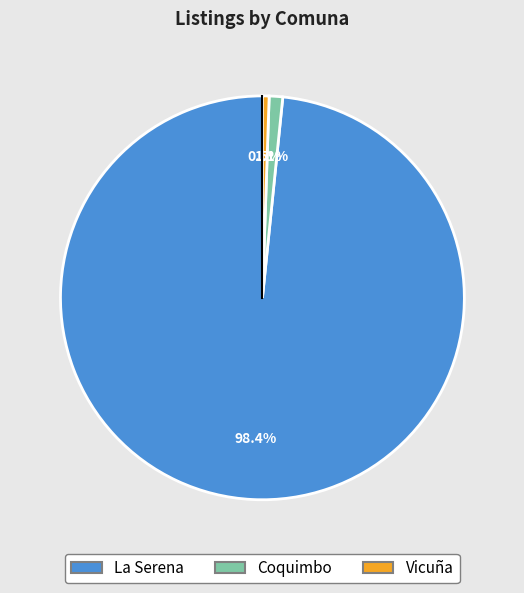

Count the number of slices in the pie.

3